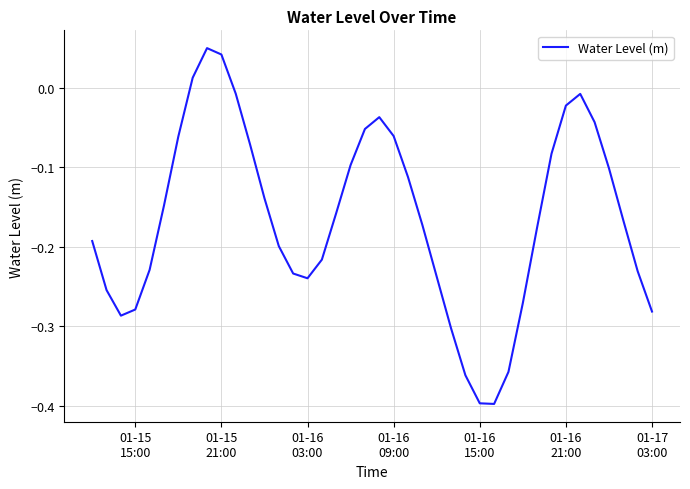

What is the difference between the maximum and minimum values?

0.4